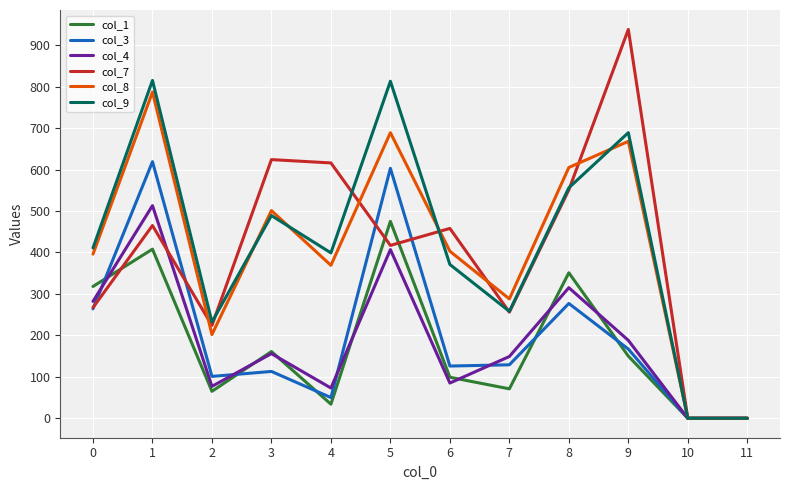

What is the difference between the maximum and minimum values in the col_7 series?

938